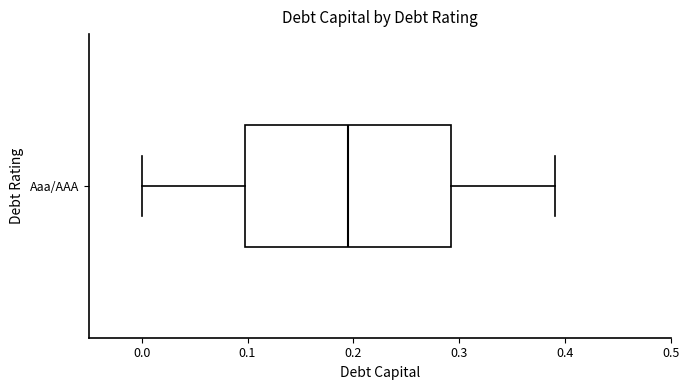

Transcribe this box plot: give where the median line is, the range the box spans, and where the two whiskers end, as read against the x-axis. The values are not printed on the chart, so give them approximately, as read against the axis.

median 0.20, box 0.10 to 0.29, whiskers 0.00 to 0.39